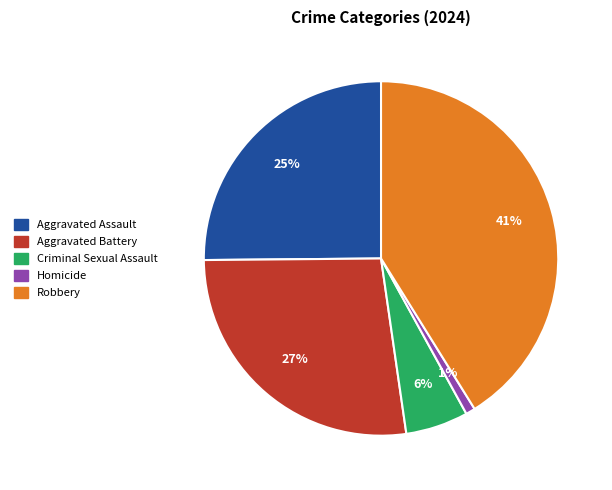

To the nearest percent, what percentage of the pie is Aggravated Battery?

27%